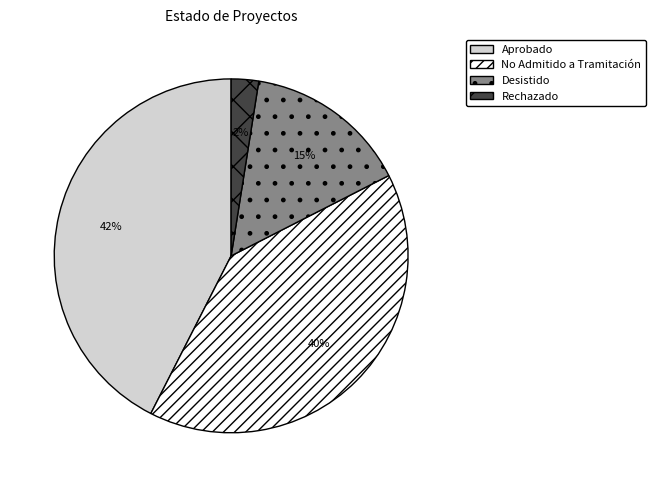

Is Aprobado the majority of the pie?

No